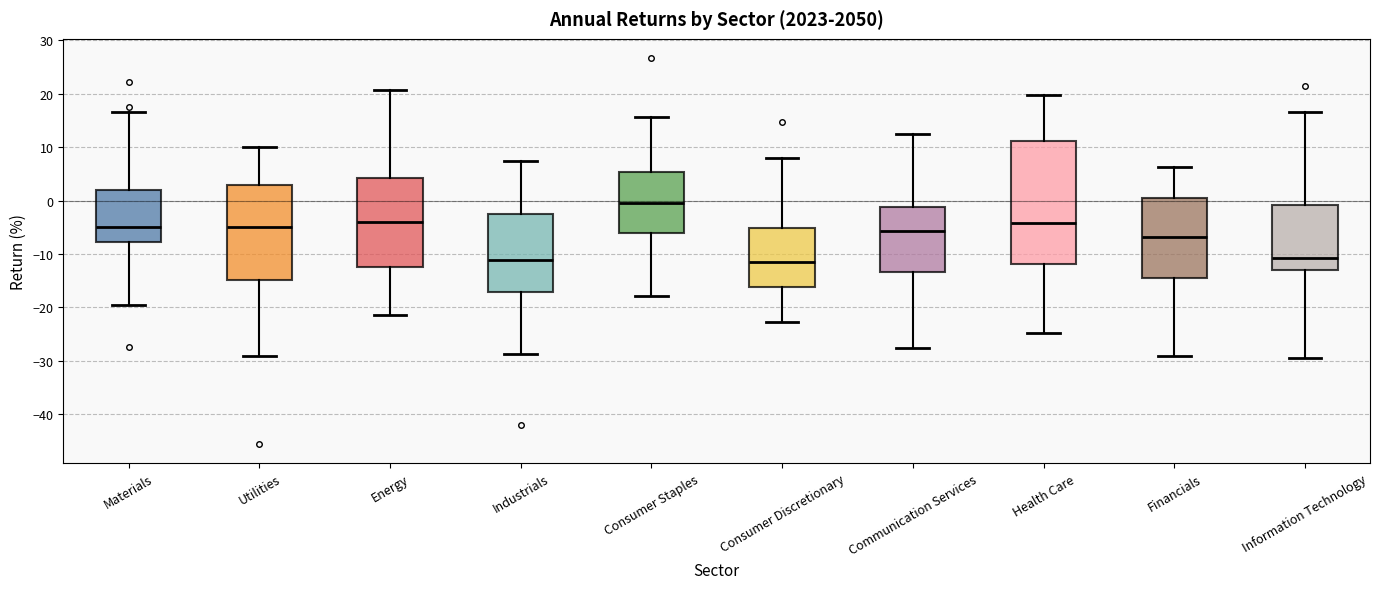

Reading left to right, read every box against the y-axis: the position of its median line, the range the box covers, and the ends of its whiskers. The values are not printed on the chart, so give them approximately, as read against the axis.

Materials: median -5, box -8 to 2, whiskers -19 to 17
Utilities: median -5, box -15 to 3, whiskers -29 to 10
Energy: median -4, box -12 to 4, whiskers -21 to 21
Industrials: median -11, box -17 to -3, whiskers -29 to 7
Consumer Staples: median -1, box -6 to 5, whiskers -18 to 16
Consumer Discretionary: median -11, box -16 to -5, whiskers -23 to 8
Communication Services: median -6, box -13 to -1, whiskers -28 to 12
Health Care: median -4, box -12 to 11, whiskers -25 to 20
Financials: median -7, box -15 to 0, whiskers -29 to 6
Information Technology: median -11, box -13 to -1, whiskers -29 to 17